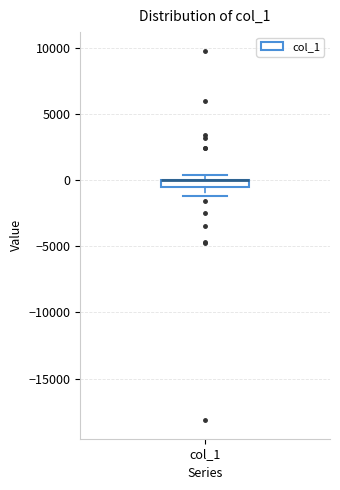

Where is the upper edge of the box for col_1 on the y-axis? The values are not printed on the chart, so give them approximately, as read against the axis.

0